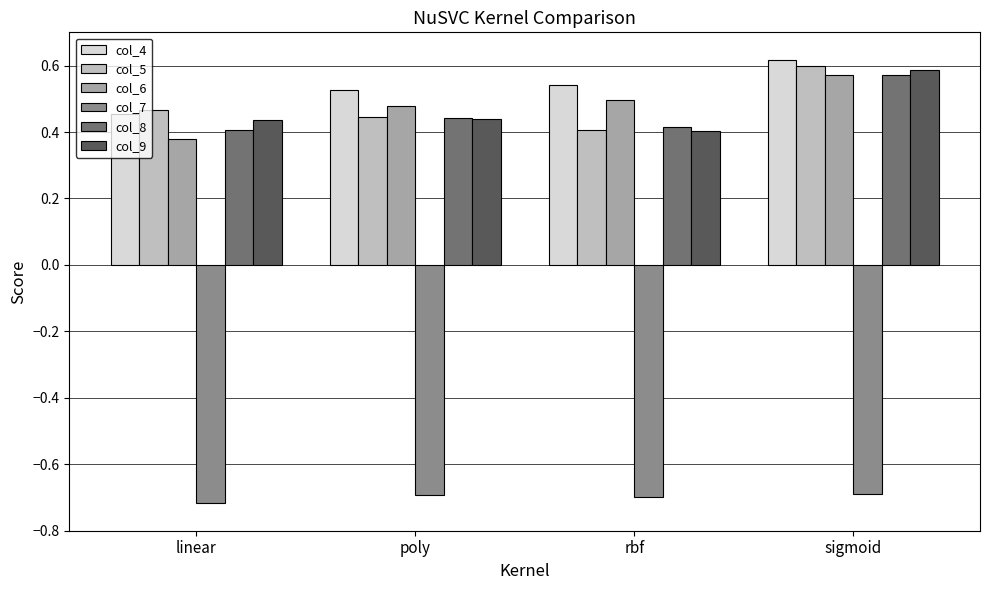

At which label is col_5 closest to 0?

rbf